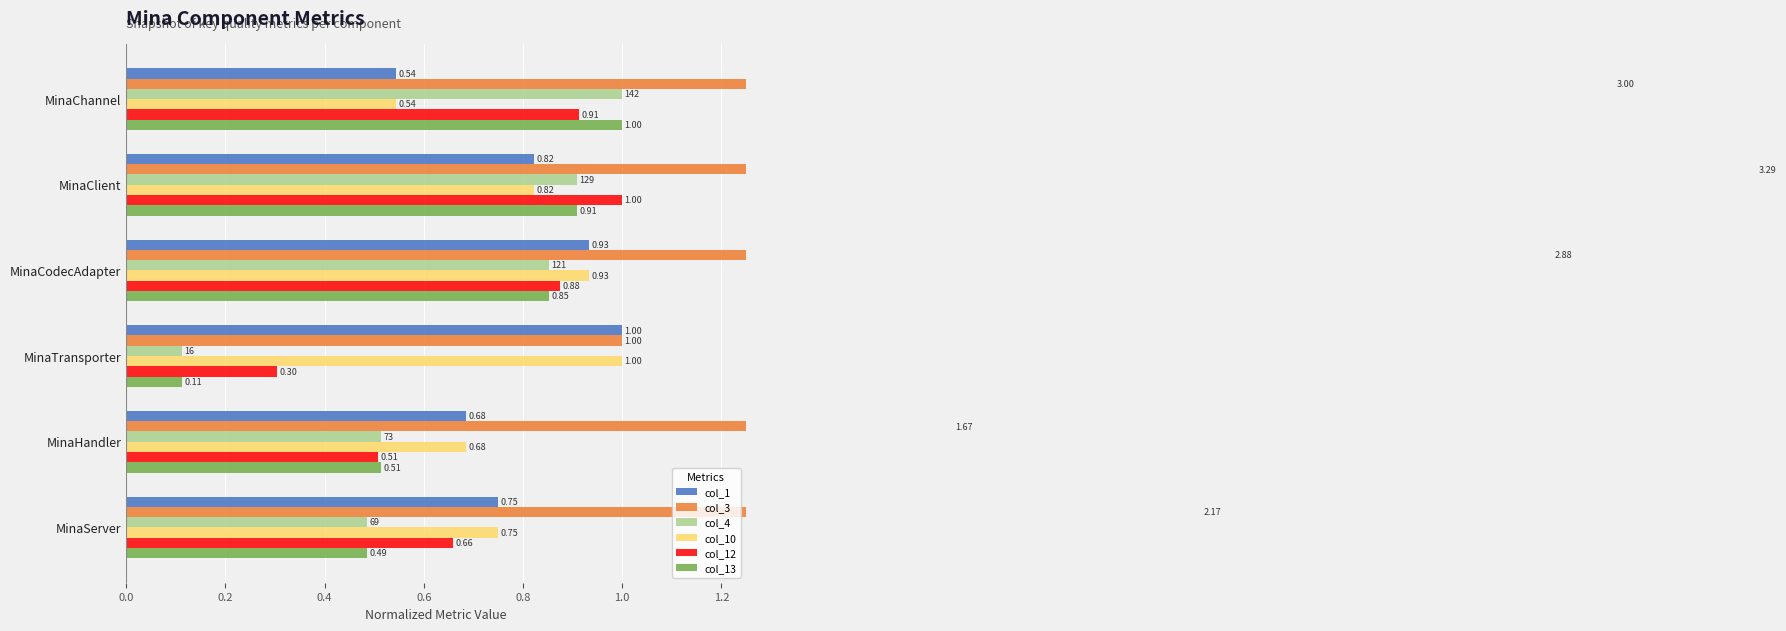

Count the number of categories in the chart.

6